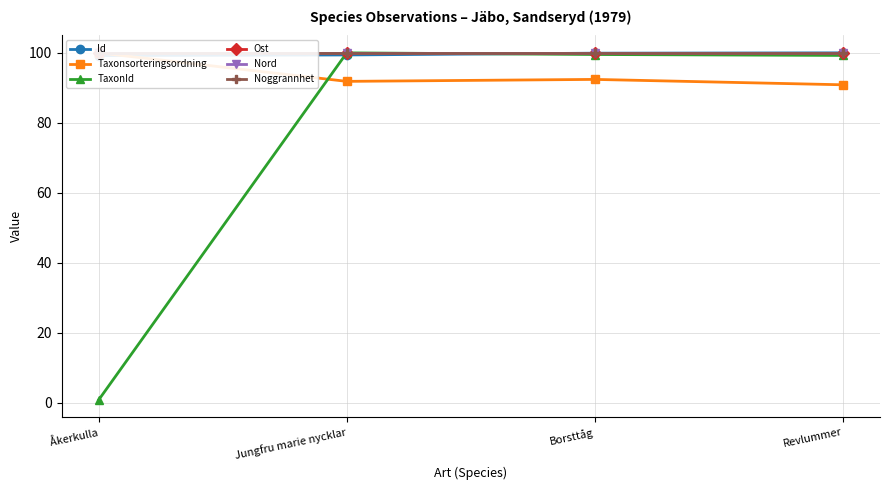

Reading left to right, transcribe all the data shown in this chart.

Id: 99.2	99.4	99.9	100.0
Taxonsorteringsordning: 100.0	91.8	92.4	90.9
TaxonId: 0.8	100.0	99.5	99.3
Ost: 100.0	100.0	100.0	100.0
Nord: 100.0	100.0	100.0	100.0
Noggrannhet: 100.0	100.0	100.0	100.0